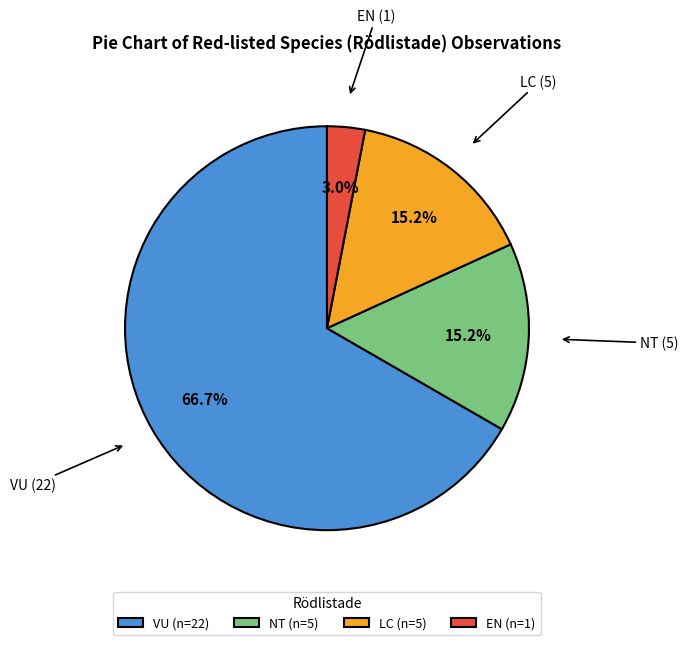

How many segments does this pie chart have?

4